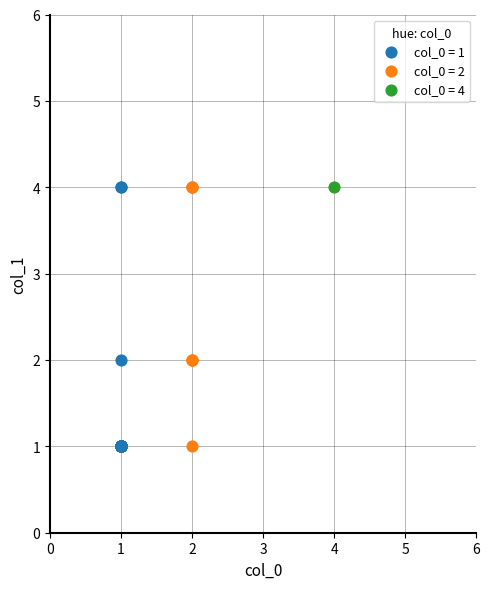

What are all the series names shown in the legend?

col_0 = 1, col_0 = 2, col_0 = 4